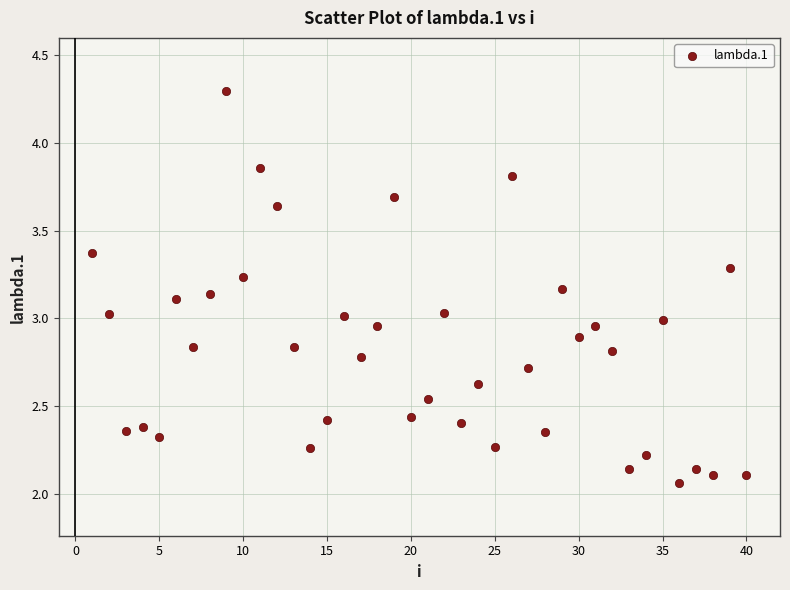

What is the range of X values (max minus min)?

39.0